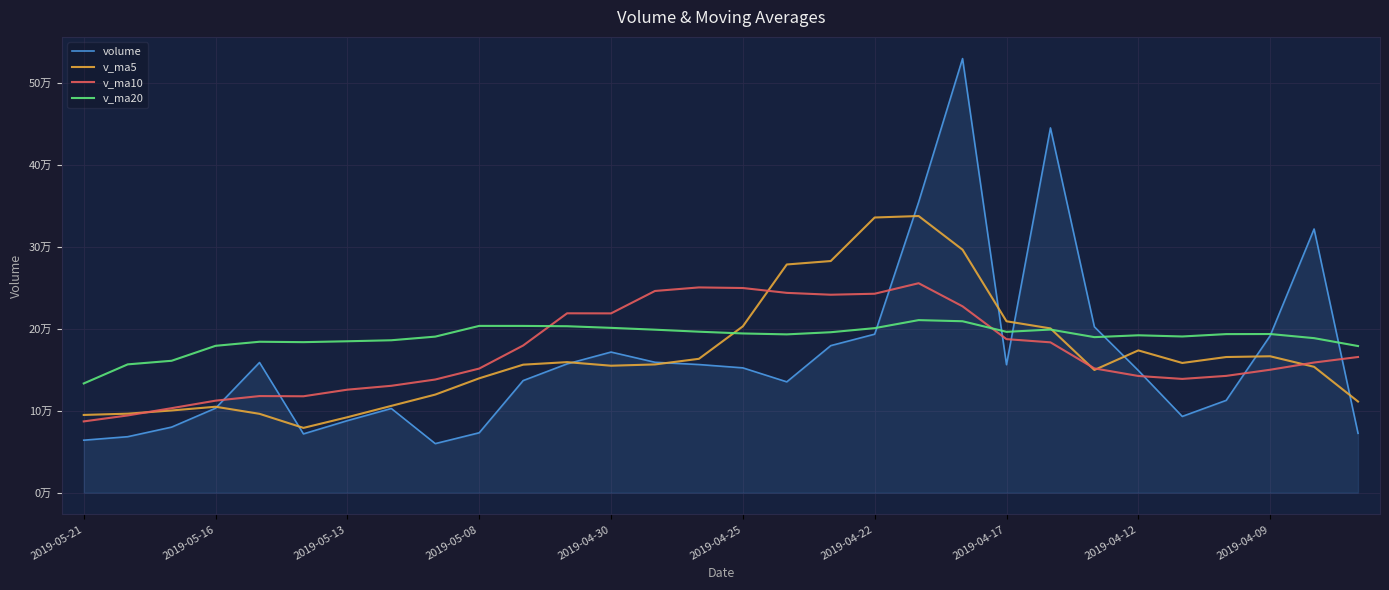

At which category is the sum across all series the highest?

20